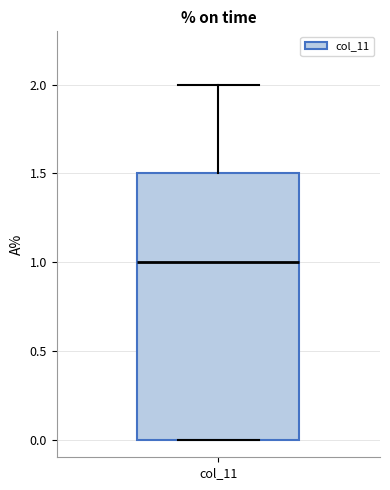

Transcribe this box plot: give where the median line is, the range the box spans, and where the two whiskers end, as read against the y-axis. The values are not printed on the chart, so give them approximately, as read against the axis.

median 1.0, box 0.0 to 1.5, whiskers 0.0 to 2.0